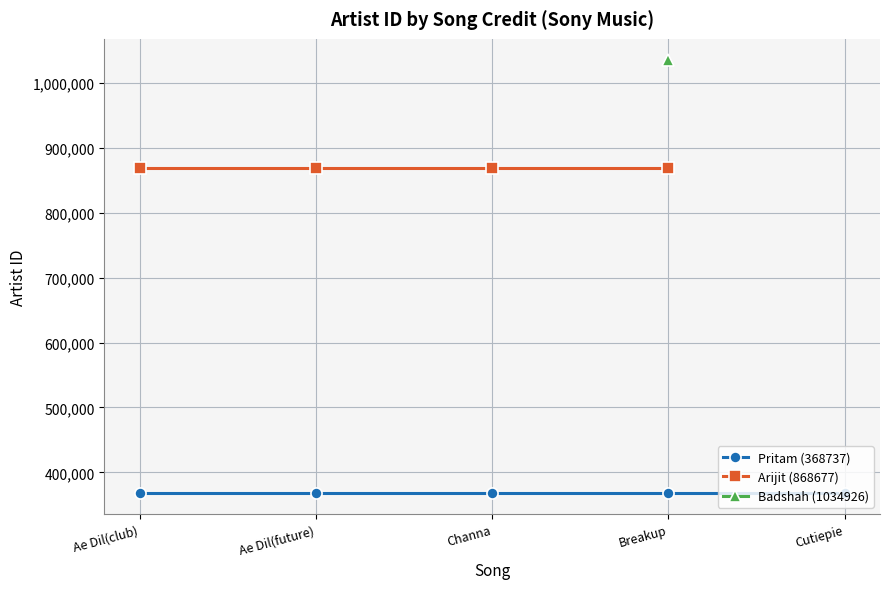

True or false: Badshah (1034926) and Arijit (868677) cross at least once.

False